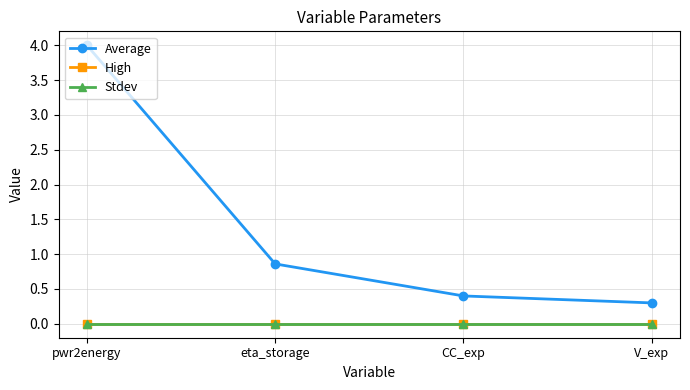

Does the chart have visible grid lines?

Yes